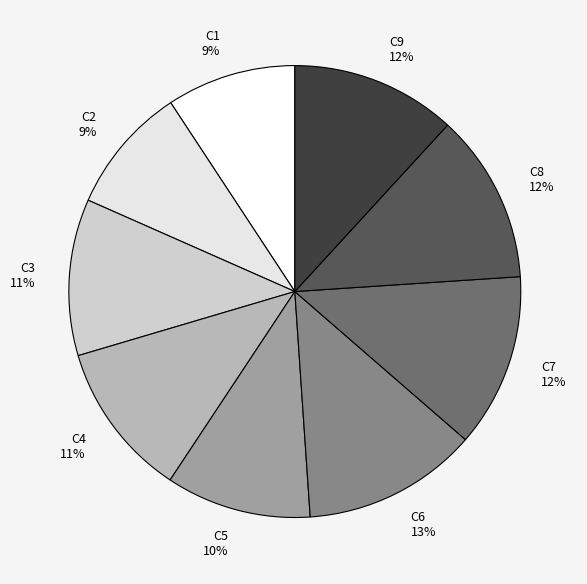

To the nearest percent, what portion does C7 represent?

12%